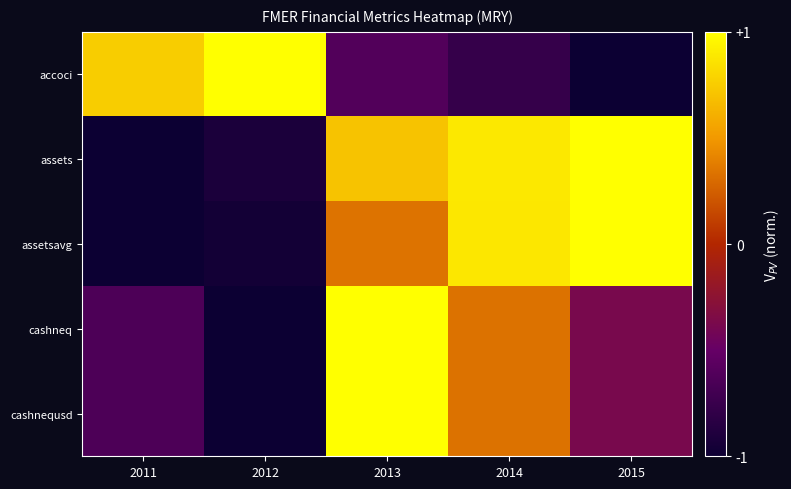

Count the number of data series in this chart.

5